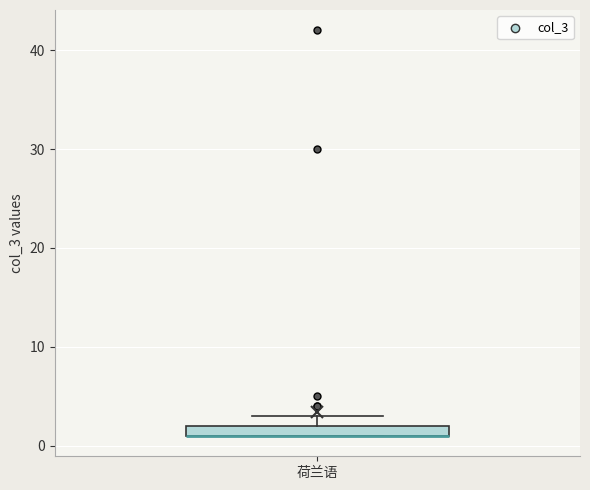

Where is the lower edge of the box for 荷兰语 on the y-axis? The values are not printed on the chart, so give them approximately, as read against the axis.

1